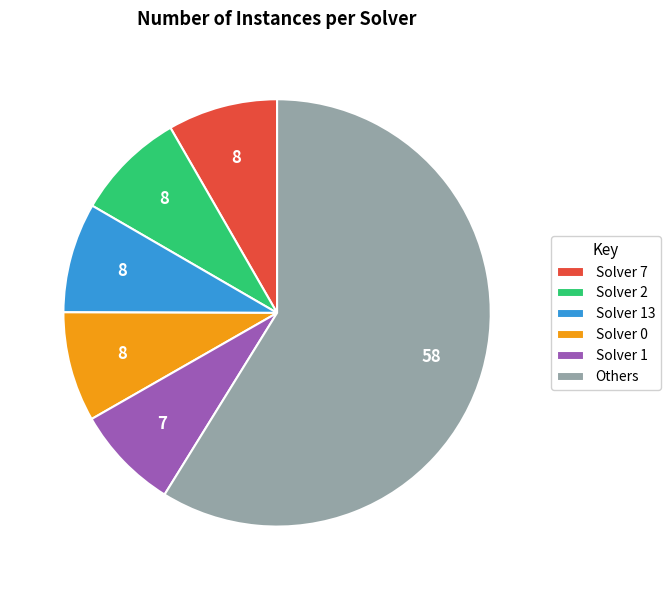

Combined, do Others and Solver 0 account for over 50%?

Yes